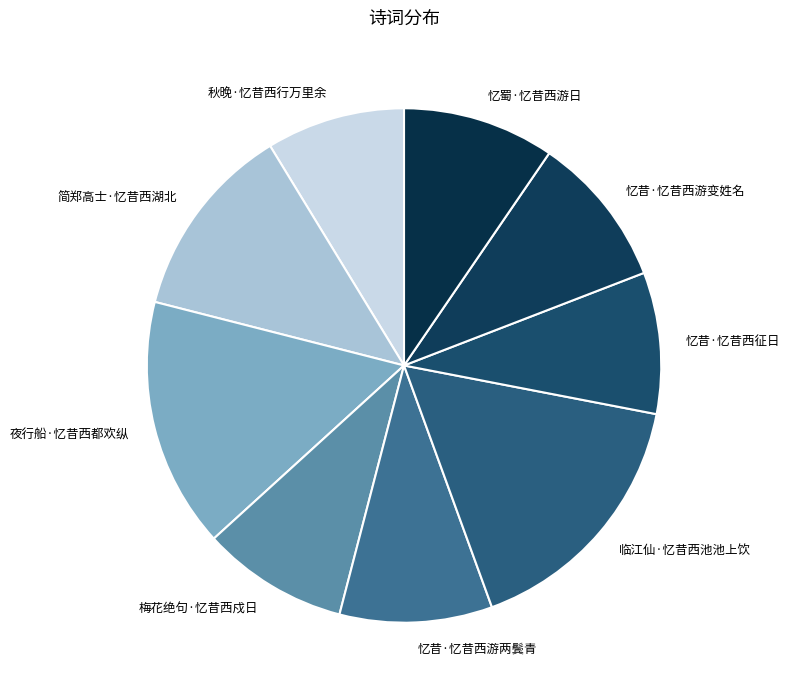

How many slices are in this pie chart?

9